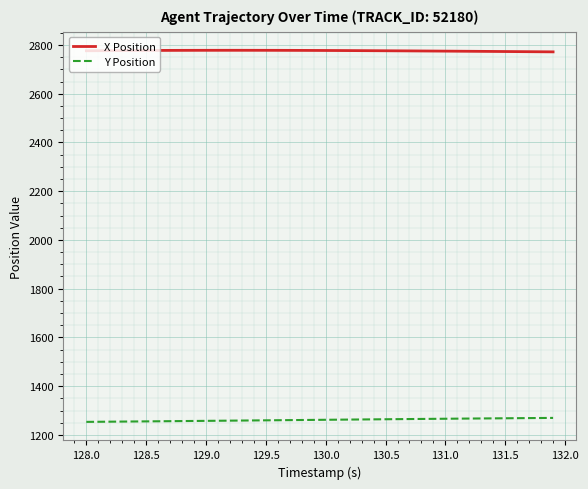

True or false: X Position and Y Position intersect in this chart.

False